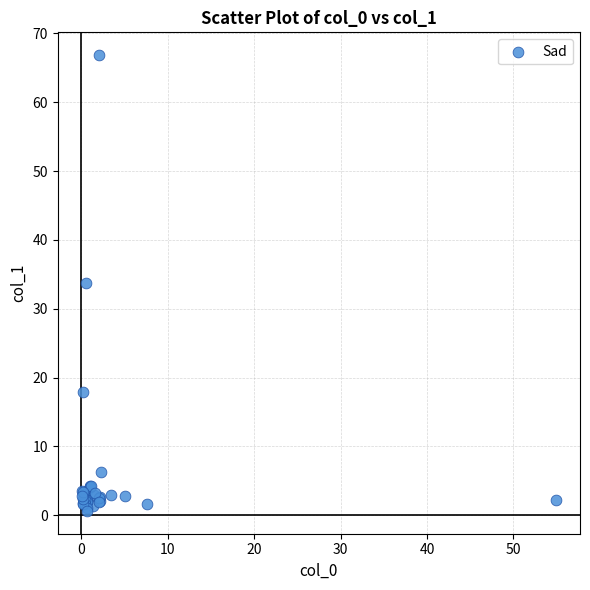

What Y value in the scatter plot is closest to 33?

33.7